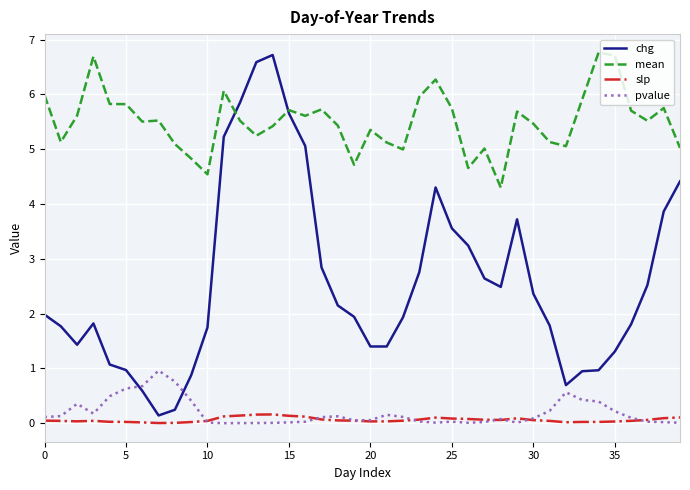

True or false: mean and pvalue cross at least once.

False